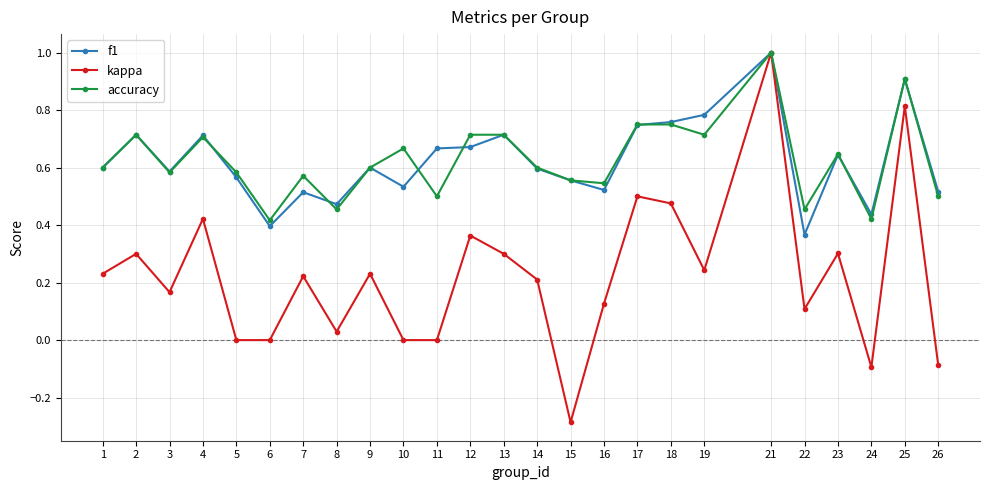

At which category is the sum across all series the highest?

21